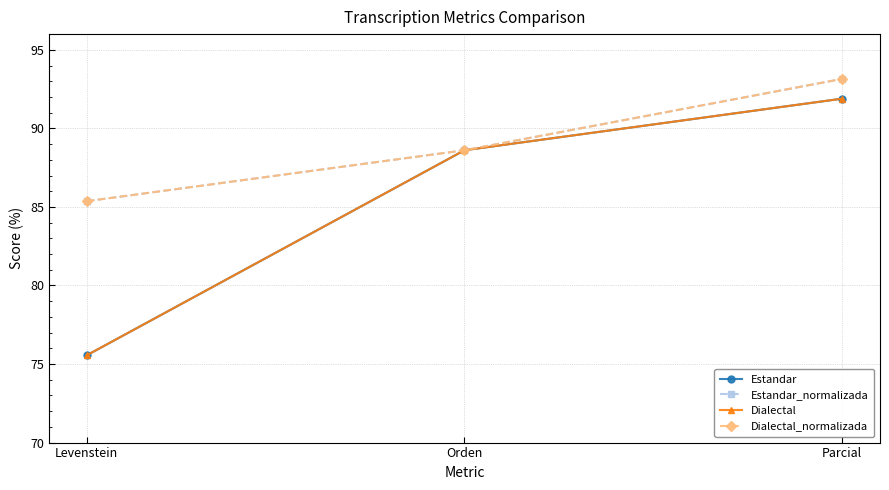

Reading left to right, what are all the values shown in this chart?

Estandar: 75.6	88.6	91.9
Estandar_normalizada: 85.4	88.6	93.2
Dialectal: 75.6	88.6	91.9
Dialectal_normalizada: 85.4	88.6	93.2